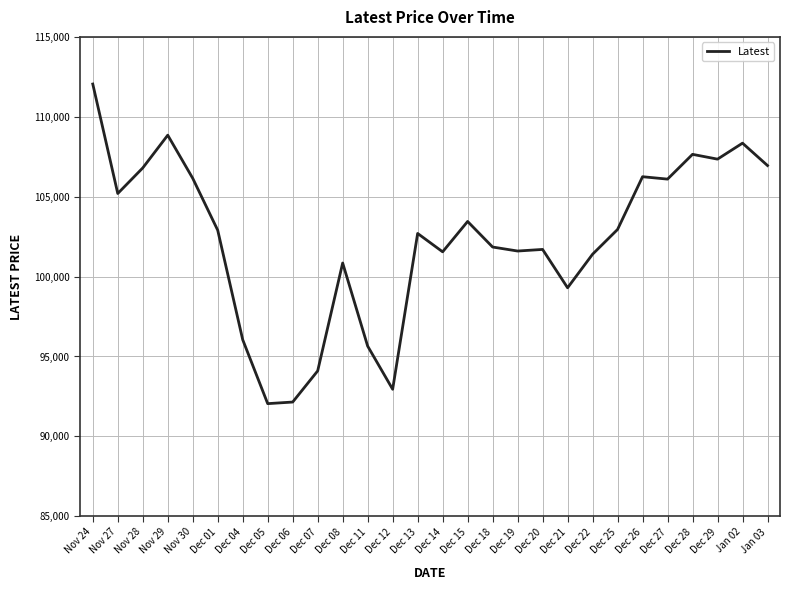

What is the smallest value displayed?

92050